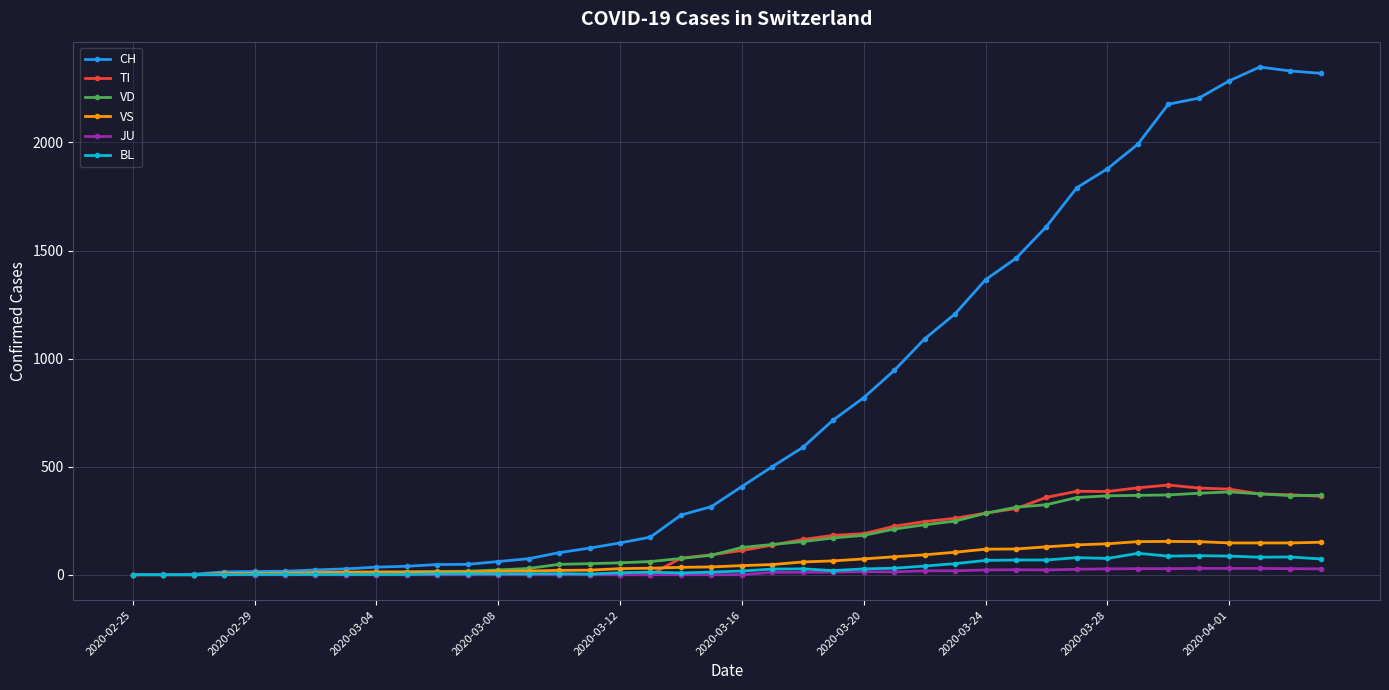

Which series has the largest total across all categories?

CH